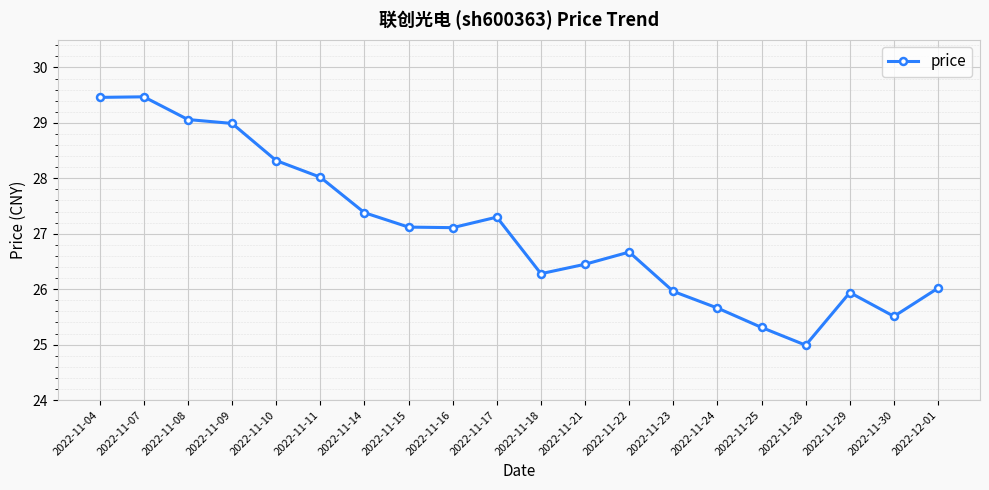

Between 2022-11-08 and 2022-11-07, which is larger?

2022-11-07